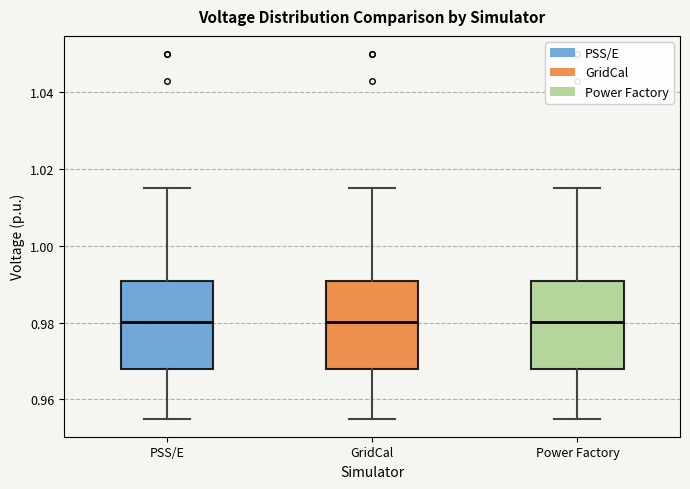

Reading left to right, transcribe this box plot: for each box, give where its median line is, the range the box spans, and where its two whiskers end, as read against the y-axis. The values are not printed on the chart, so give them approximately, as read against the axis.

PSS/E: median 0.980, box 0.968 to 0.990, whiskers 0.954 to 1.016
GridCal: median 0.980, box 0.968 to 0.990, whiskers 0.956 to 1.016
Power Factory: median 0.980, box 0.968 to 0.990, whiskers 0.954 to 1.014